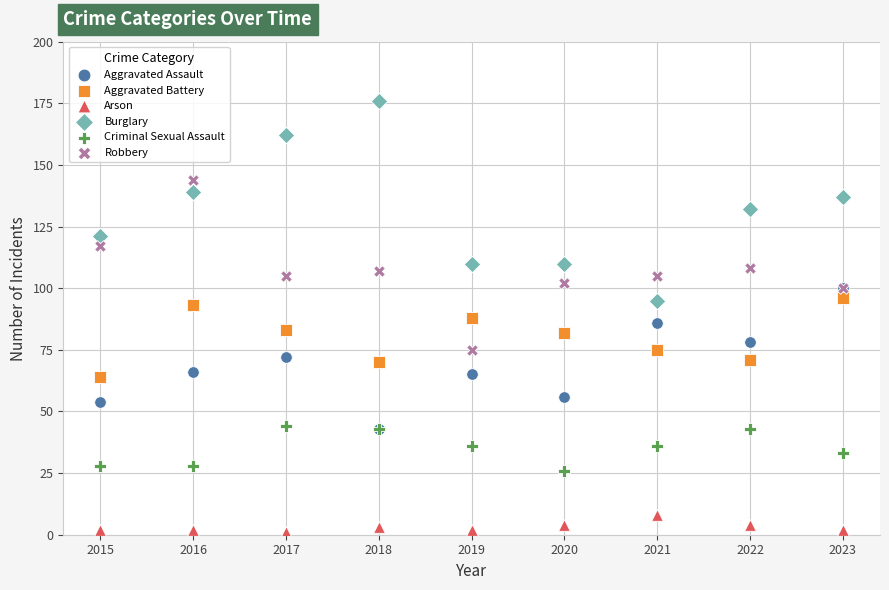

Which series reaches the maximum Y coordinate?

Burglary